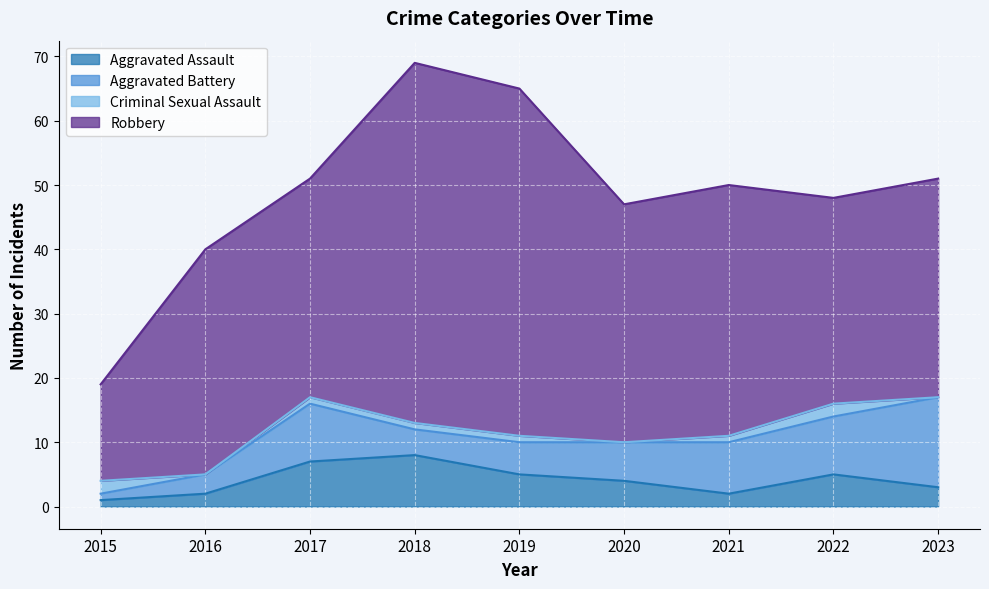

How many interior local valleys does the Criminal Sexual Assault series have?

2